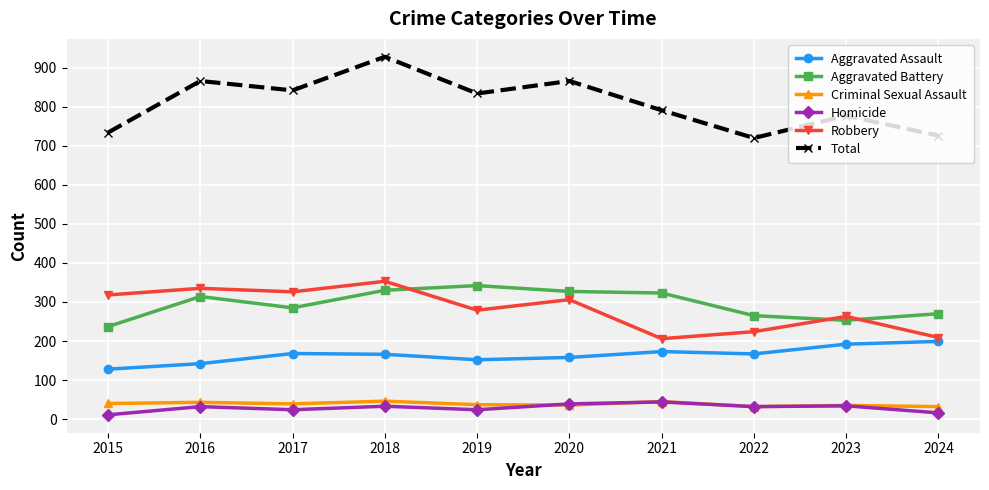

Which label corresponds to the largest value in the chart?

2018